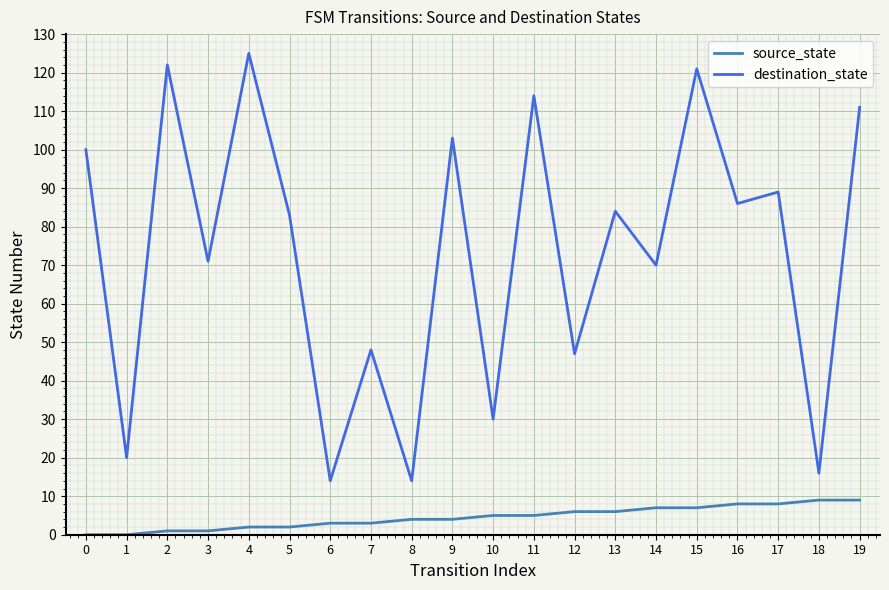

What is the difference between the maximum and minimum values in the destination_state series?

111